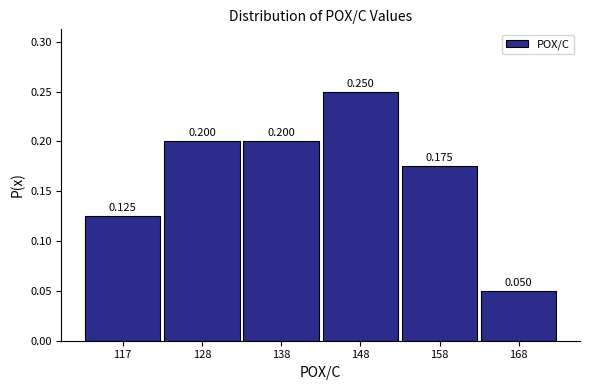

Reading left to right, list every bar in this chart as the range it spans on the x-axis followed by its height. The bar edges are not printed on the chart, so give them approximately, as read against the axis.

112 to 122: 0.125
122 to 132: 0.200
132 to 142: 0.200
142 to 152: 0.250
152 to 164: 0.175
164 to 174: 0.050